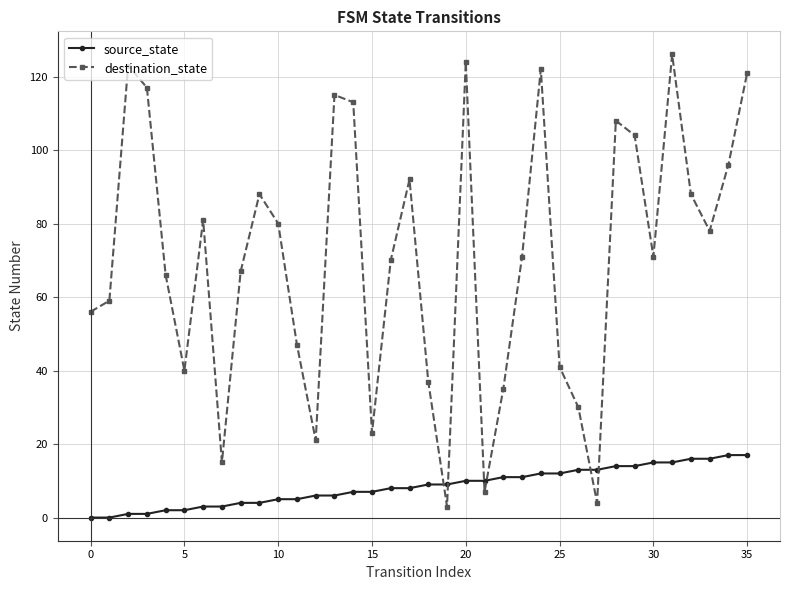

Which series has the largest range (max minus min)?

destination_state